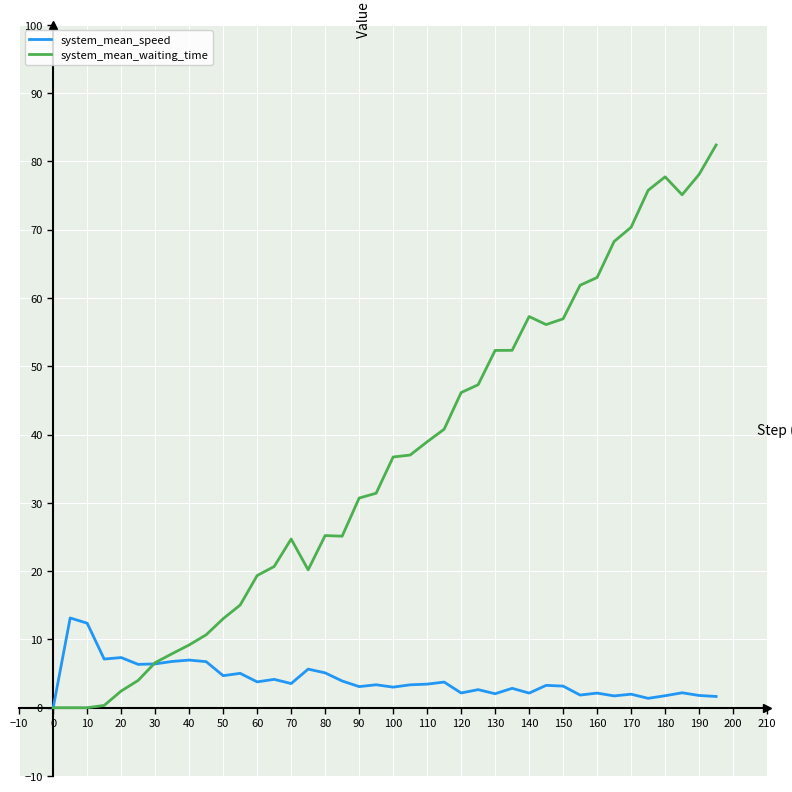

True or false: system_mean_waiting_time has more than 1 interior local peaks.

True